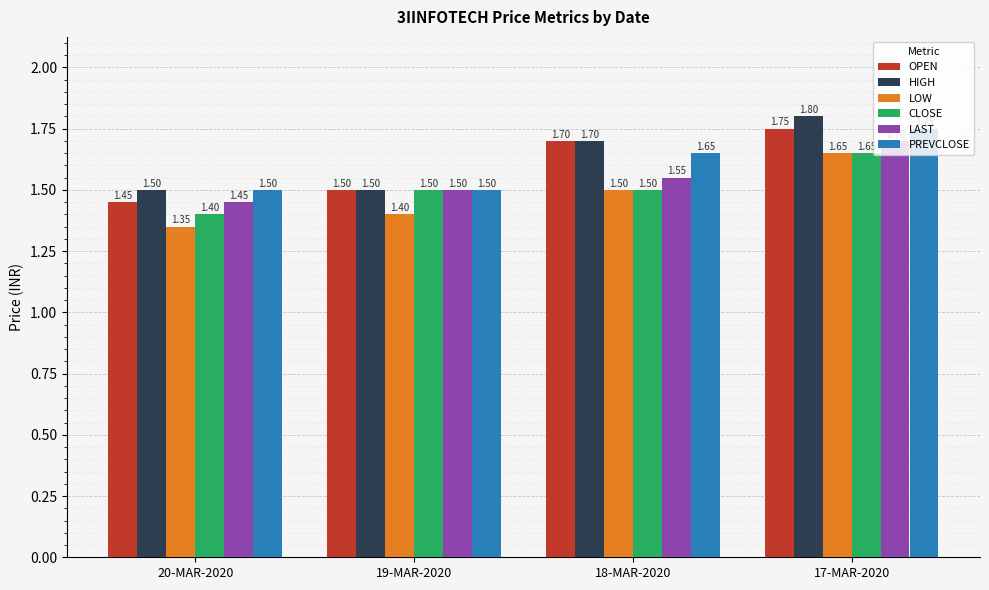

What is the difference between the HIGH values at 19-MAR-2020 and 17-MAR-2020?

0.3